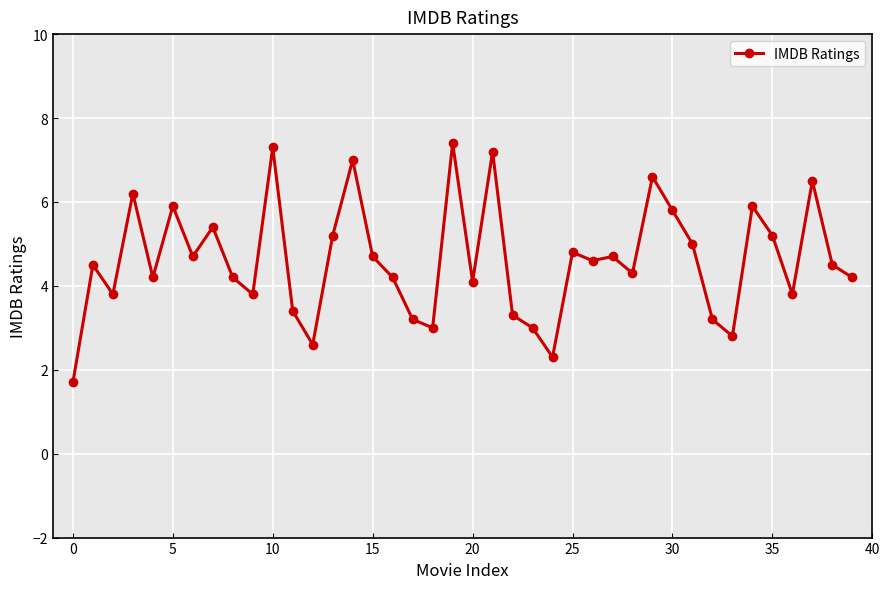

What is the average value?

4.6